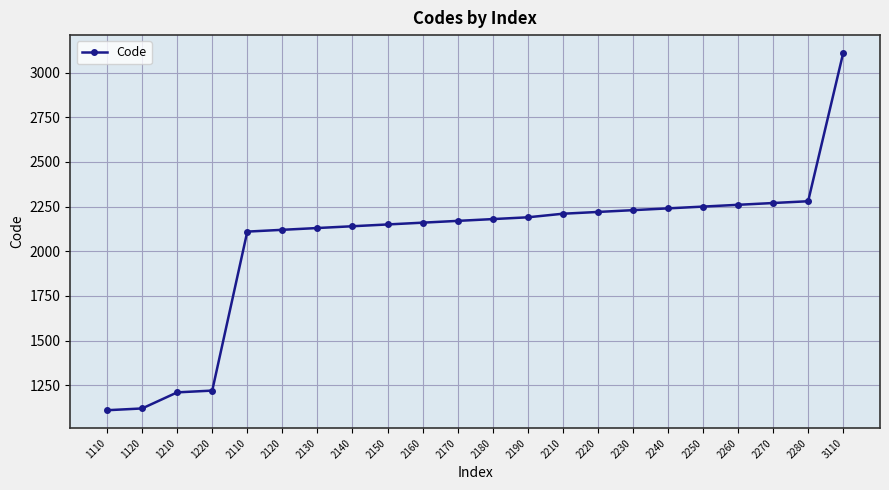

Which has a higher value, 3110 or 1110?

3110